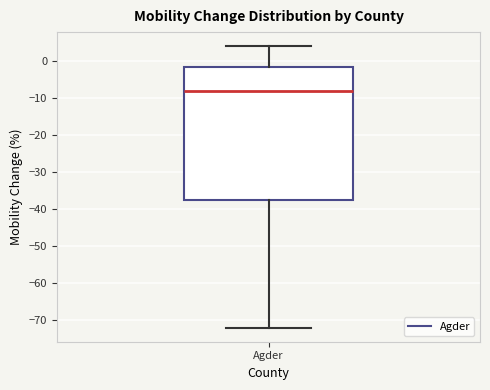

Transcribe this box plot: give where the median line is, the range the box spans, and where the two whiskers end, as read against the y-axis. The values are not printed on the chart, so give them approximately, as read against the axis.

median -8, box -37 to -2, whiskers -72 to 4